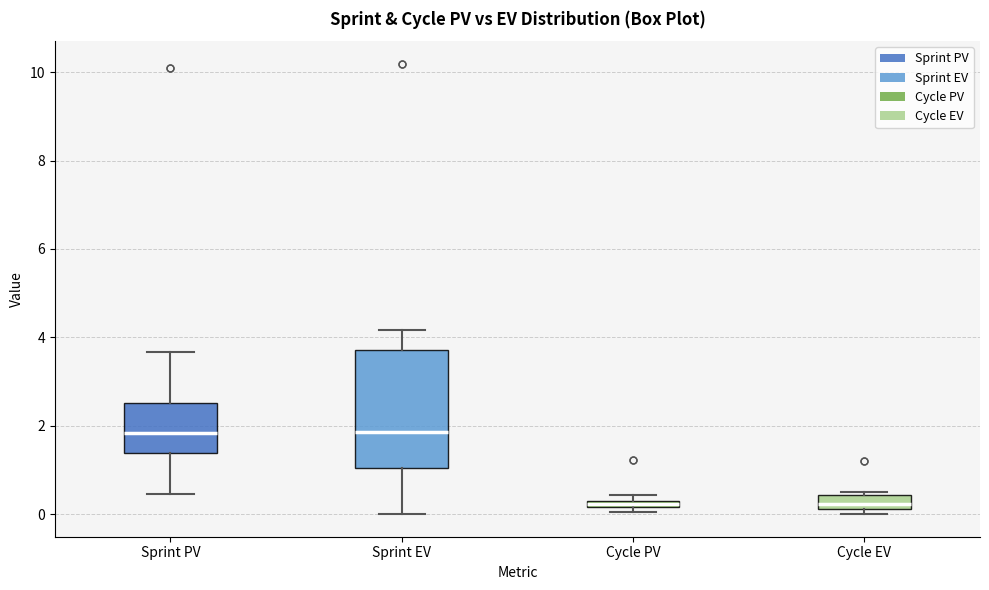

Where does the lower whisker of the box for Sprint PV end on the y-axis? The values are not printed on the chart, so give them approximately, as read against the axis.

0.4